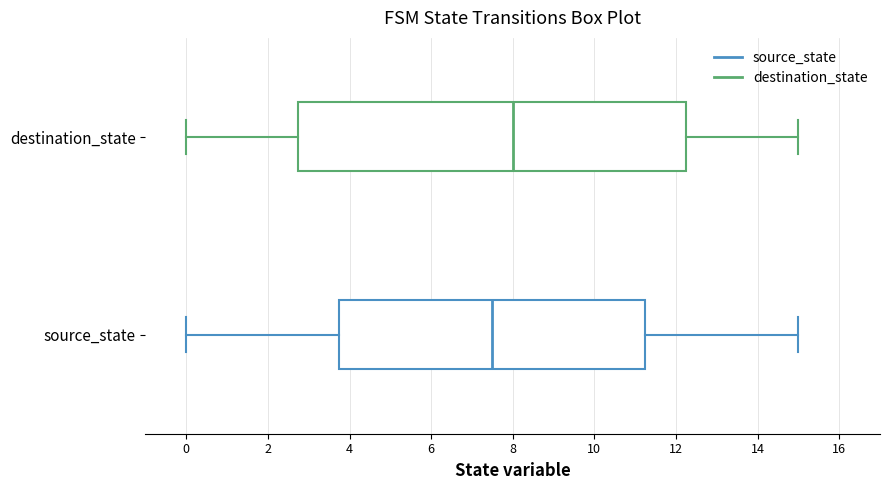

Where is the right edge of the box for destination_state on the x-axis? The values are not printed on the chart, so give them approximately, as read against the axis.

12.2